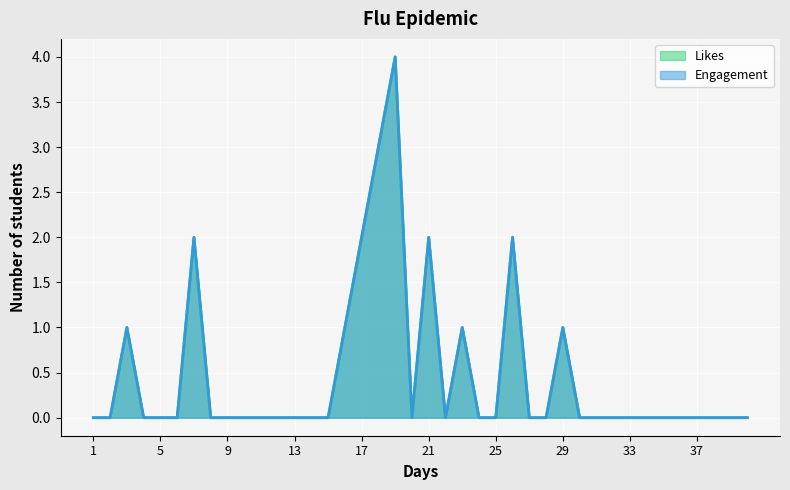

Is it true that Engagement equals 1 at 25?

False